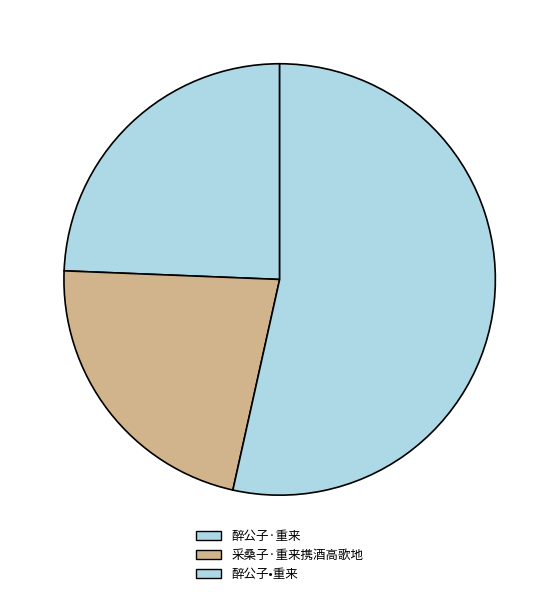

Is the sum of 采桑子·重来携酒高歌地 and 醉公子·重来 greater than half?

No